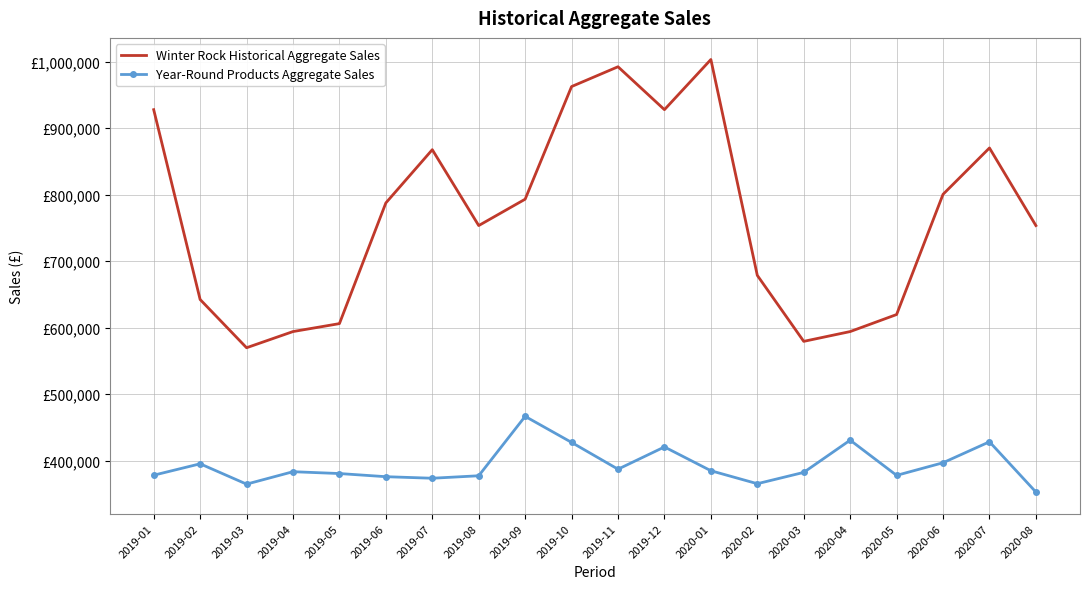

Is it true that Year-Round Products Aggregate Sales equals 395196 at 2019-02?

True